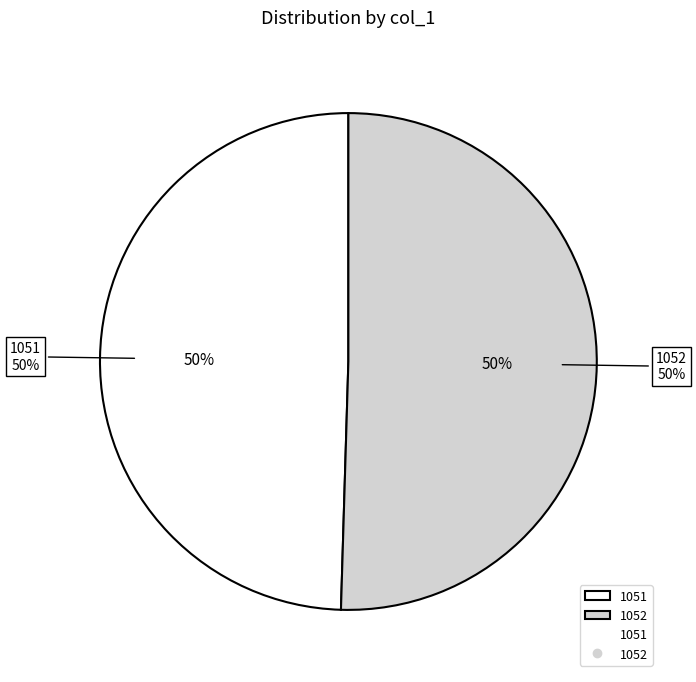

Which slice is the largest?

1052